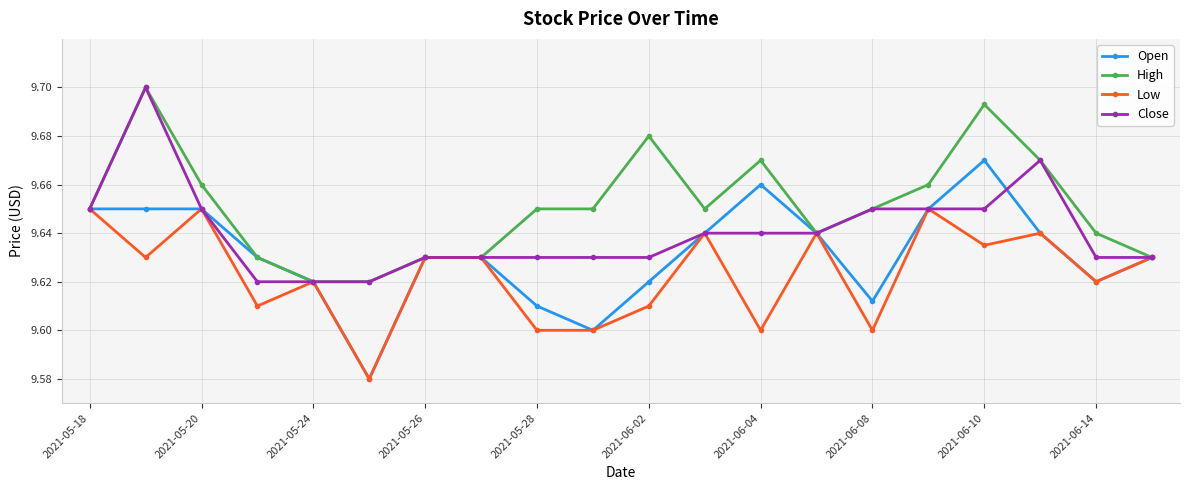

True or false: Low has more than 1 interior local peaks.

True